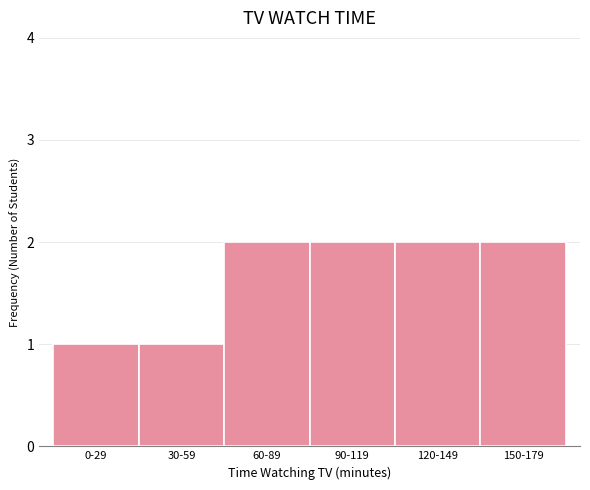

Reading right to left, what are all the values shown in this chart?

150-179=2	120-149=2	90-119=2	60-89=2	30-59=1	0-29=1